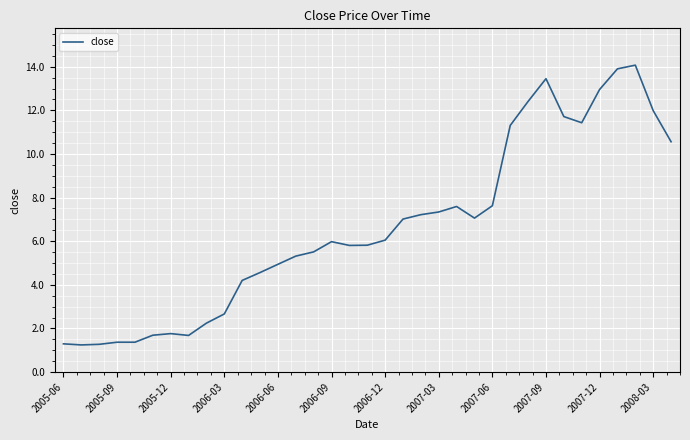

What is the smallest value displayed?

1.2